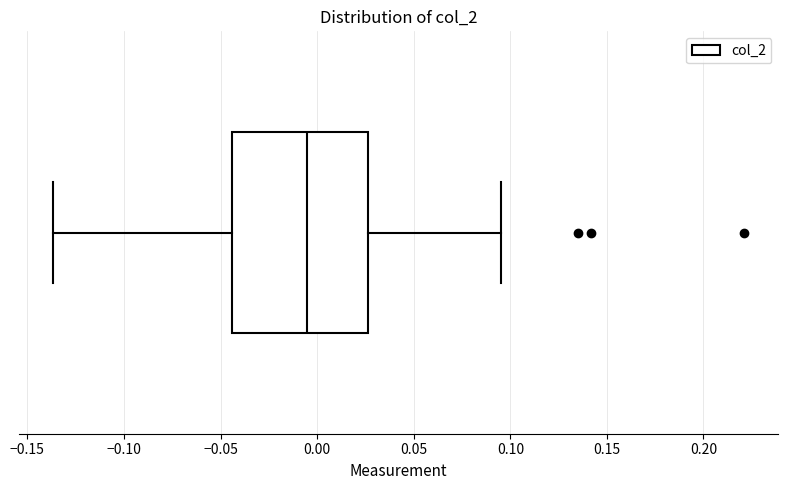

Read this box plot against the x-axis: the position of the median line, the range covered by the box, and the ends of both whiskers. The values are not printed on the chart, so give them approximately, as read against the axis.

median -0.005, box -0.045 to 0.025, whiskers -0.135 to 0.095